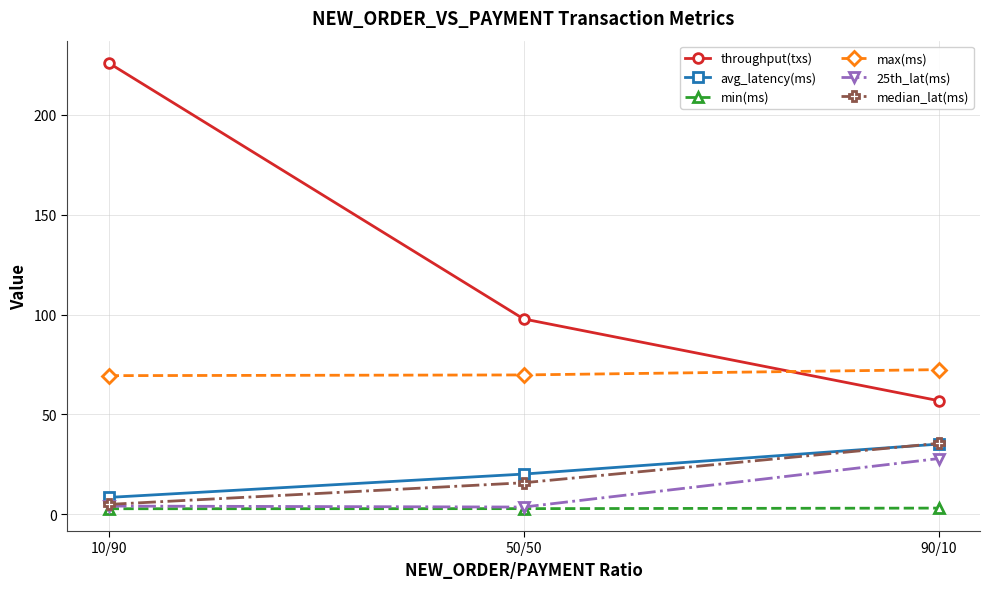

Which series has the widest spread of values?

throughput(txs)